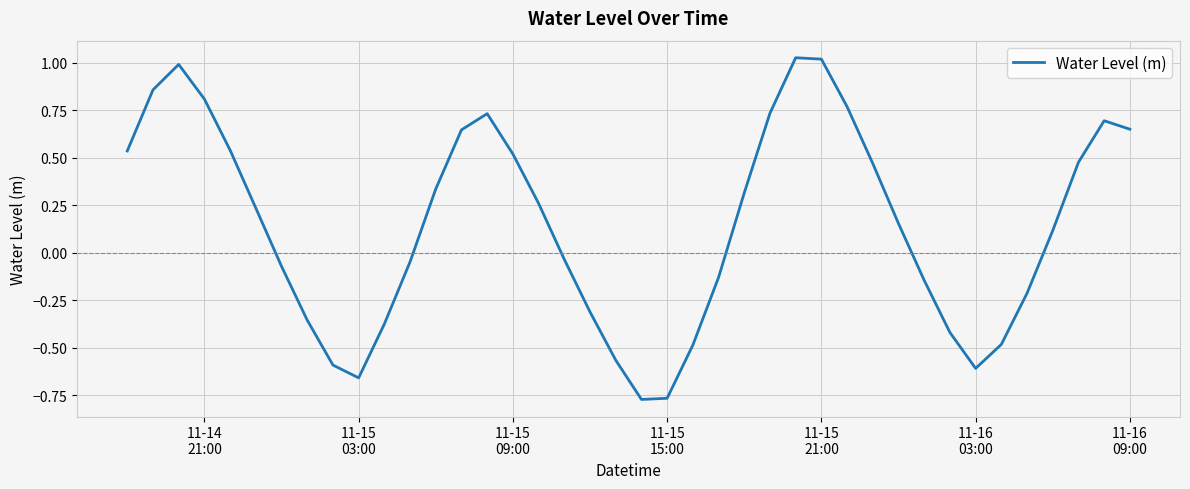

What is the difference between the maximum and minimum values?

1.8